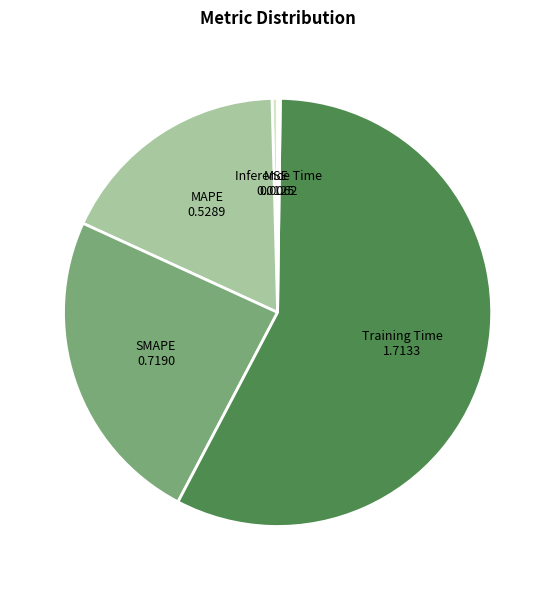

What is the largest slice in the pie chart?

Training Time